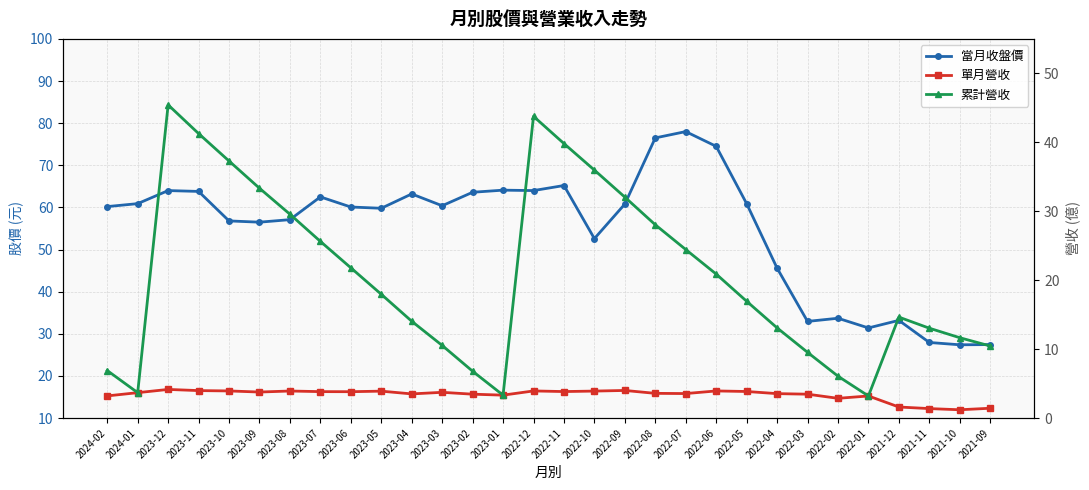

Where is 單月營收 nearest to the value 2?

2021-12